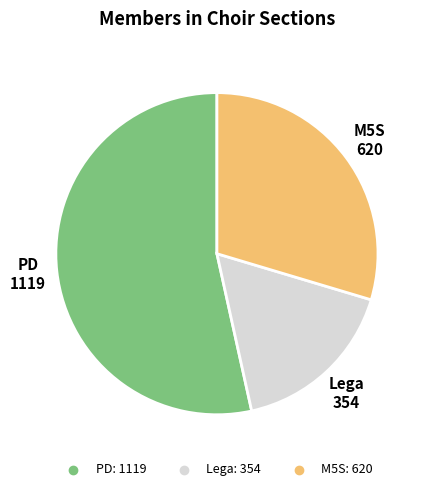

Rank the categories by value from lowest to highest.

Lega, M5S, PD